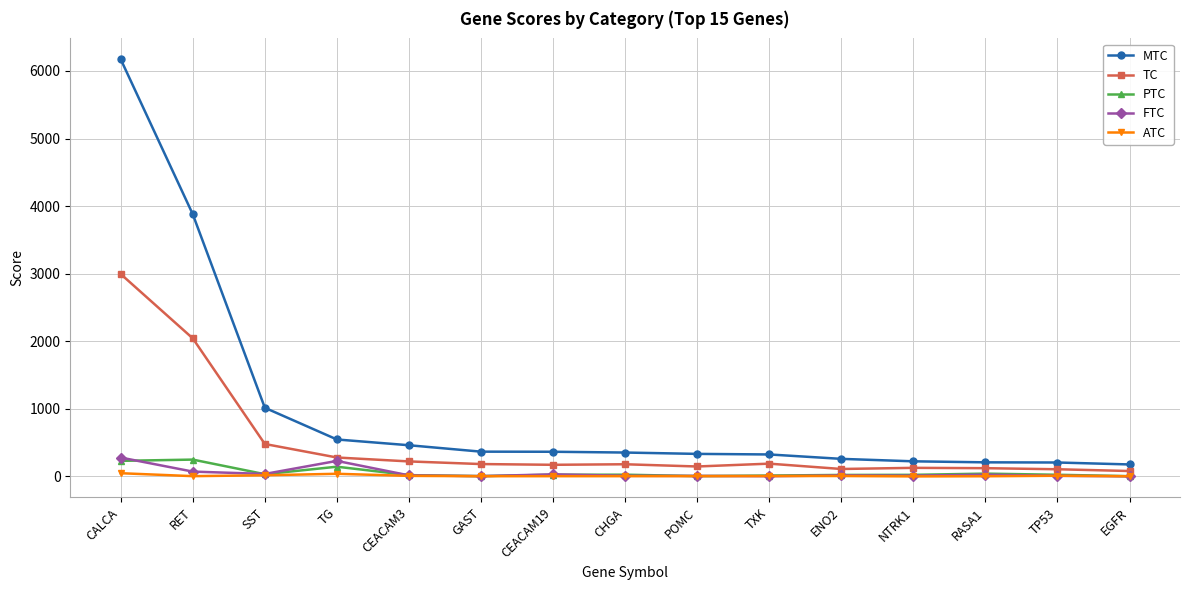

Which category has the highest value across all series?

CALCA